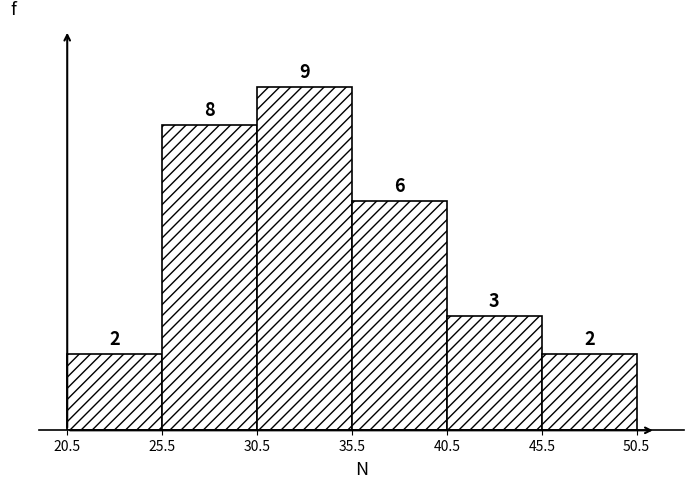

What is the height of the bar covering 40.5 to 45.5 on the x-axis?

3